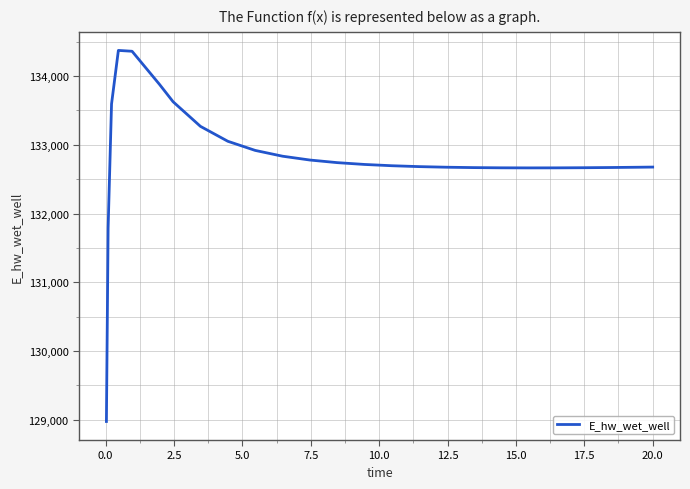

What is the minimum value shown in the chart?

128975.5